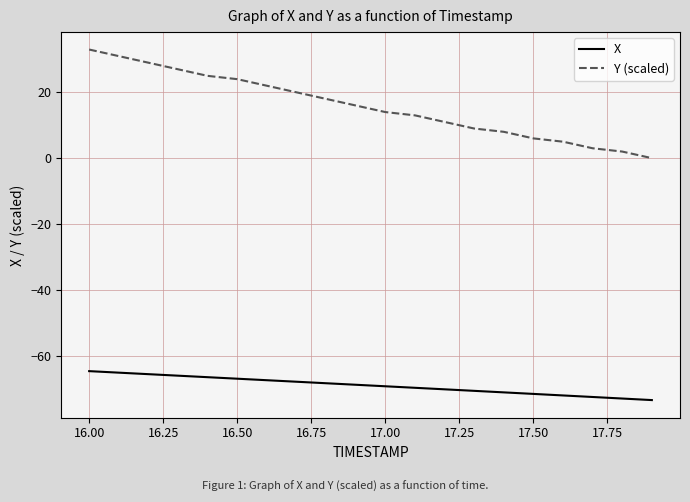

Which series has the largest range (max minus min)?

Y (scaled)